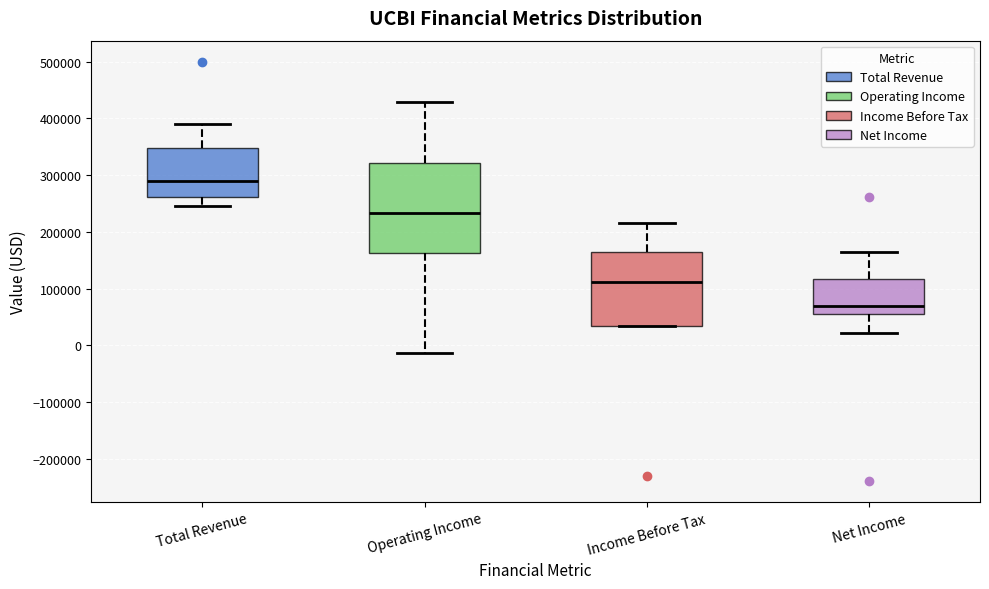

Where does the median line of the box for Income Before Tax sit on the y-axis? The values are not printed on the chart, so give them approximately, as read against the axis.

110000